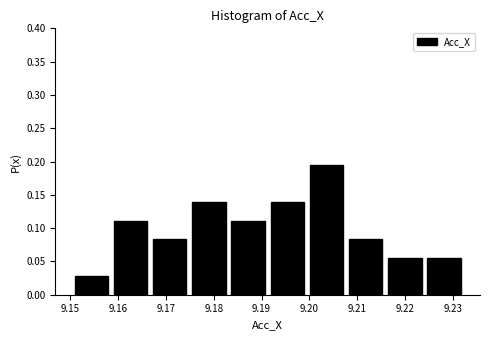

Reading left to right, list every bar in this chart as the range it spans on the x-axis followed by its height. Neither the bar edges nor the heights are printed on the chart, so give them approximately, as read against the axes.

9.150 to 9.158: 0.030
9.158 to 9.167: 0.110
9.167 to 9.175: 0.085
9.175 to 9.183: 0.140
9.183 to 9.191: 0.110
9.191 to 9.199: 0.140
9.199 to 9.208: 0.195
9.208 to 9.216: 0.085
9.216 to 9.224: 0.055
9.224 to 9.232: 0.055